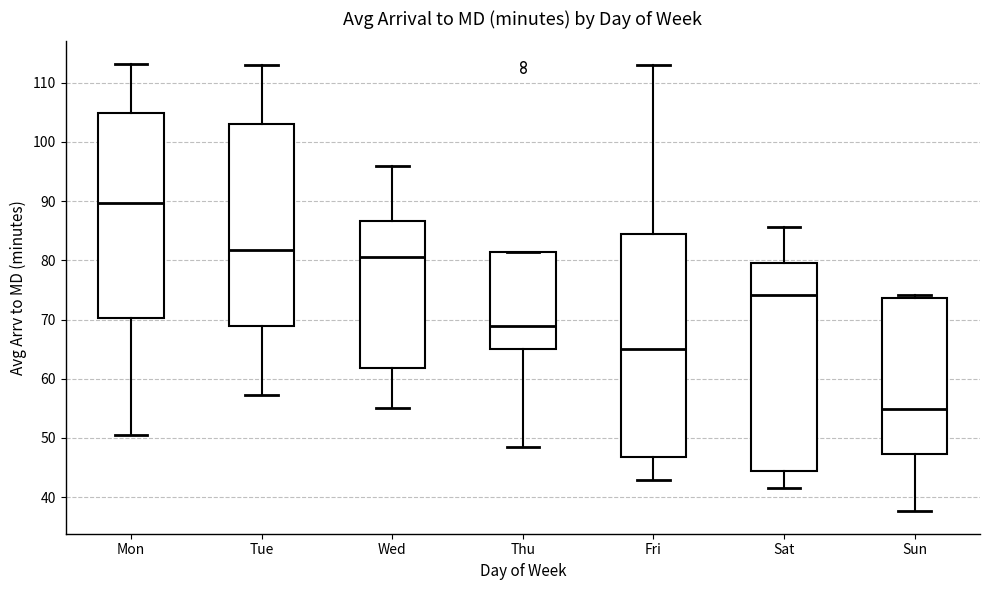

Reading left to right, transcribe this box plot: for each box, give where its median line is, the range the box spans, and where its two whiskers end, as read against the y-axis. The values are not printed on the chart, so give them approximately, as read against the axis.

Mon: median 90, box 70 to 105, whiskers 50 to 113
Tue: median 82, box 69 to 103, whiskers 57 to 113
Wed: median 81, box 62 to 87, whiskers 55 to 96
Thu: median 69, box 65 to 81, whiskers 49 to 81
Fri: median 65, box 47 to 84, whiskers 43 to 113
Sat: median 74, box 44 to 79, whiskers 42 to 86
Sun: median 55, box 47 to 74, whiskers 38 to 74 (just above the box's upper edge)